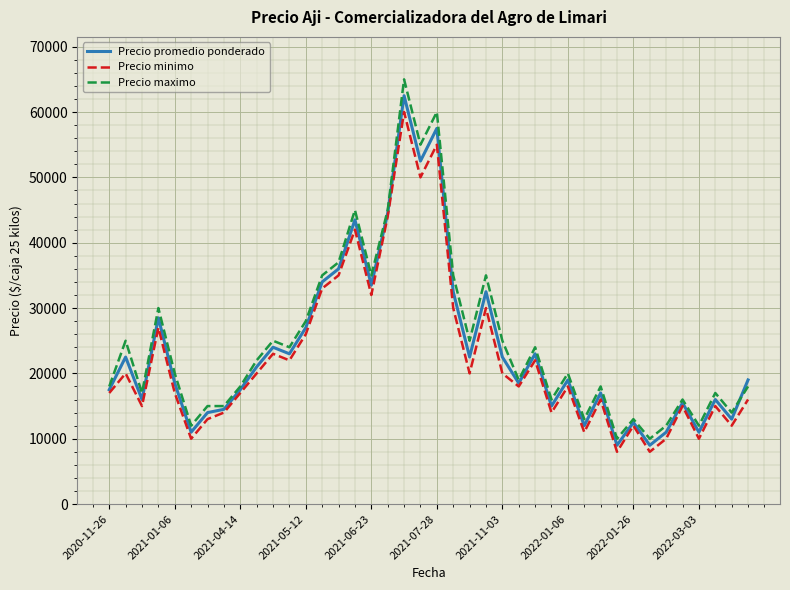

What is the greatest value displayed?

65000